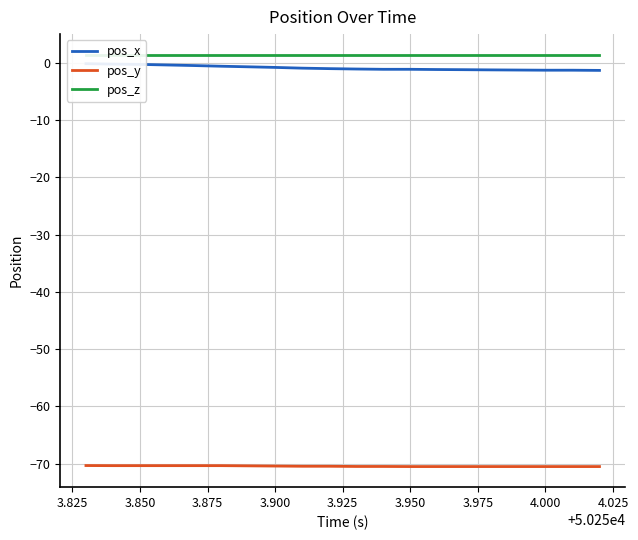

Read the pos_y value at 3.950.

-70.5